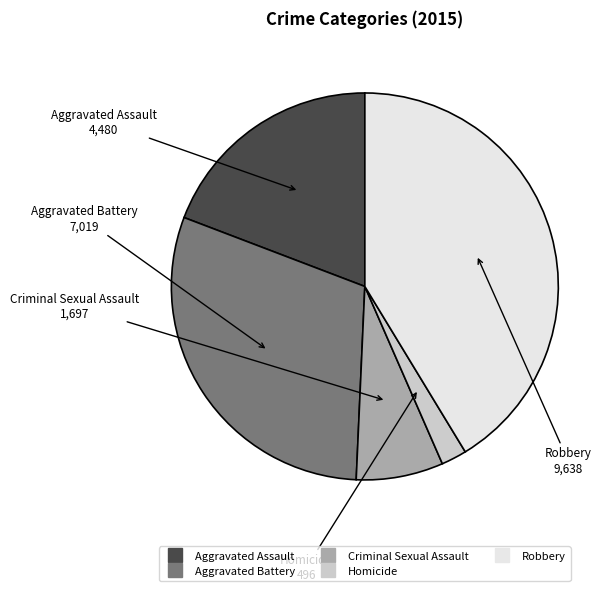

Does any single category account for the majority?

No